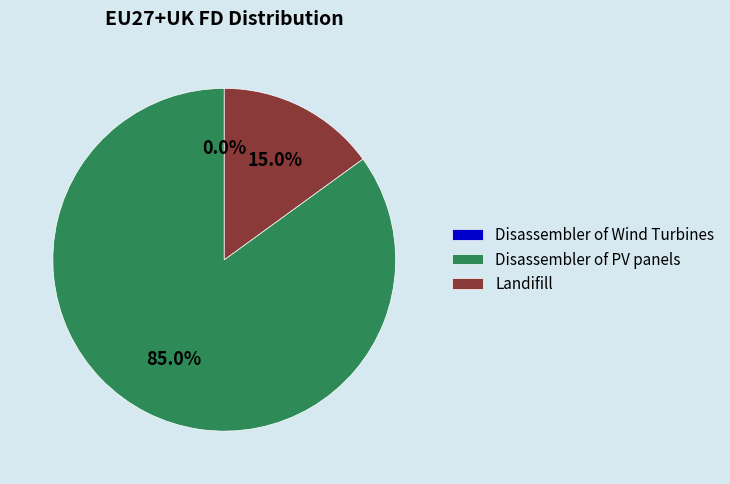

To the nearest percent, what percentage of the pie is Landifill?

15%